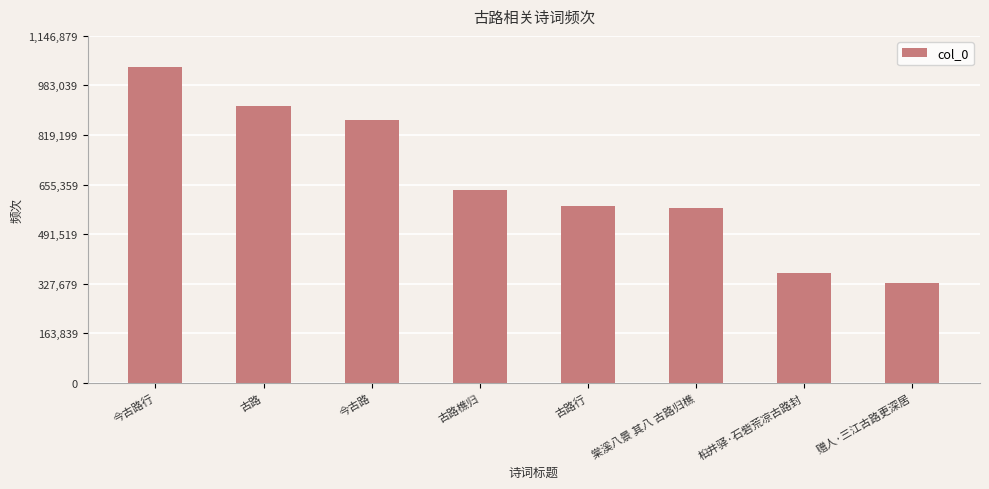

Read the value at 桕井驿·石砦荒凉古路封, to the nearest 50.

362600